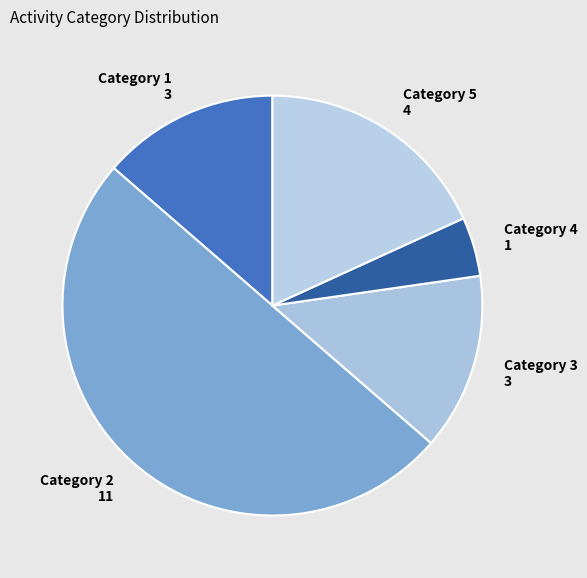

True or false: Category 5 4 accounts for 6% of the total.

False